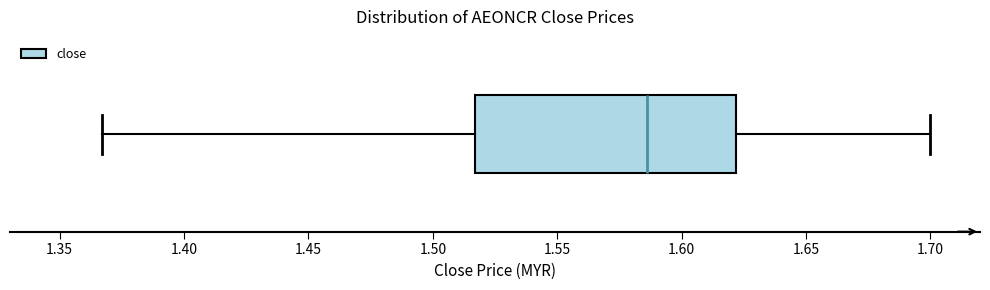

Transcribe this box plot: give where the median line is, the range the box spans, and where the two whiskers end, as read against the x-axis. The values are not printed on the chart, so give them approximately, as read against the axis.

median 1.585, box 1.515 to 1.620, whiskers 1.365 to 1.700